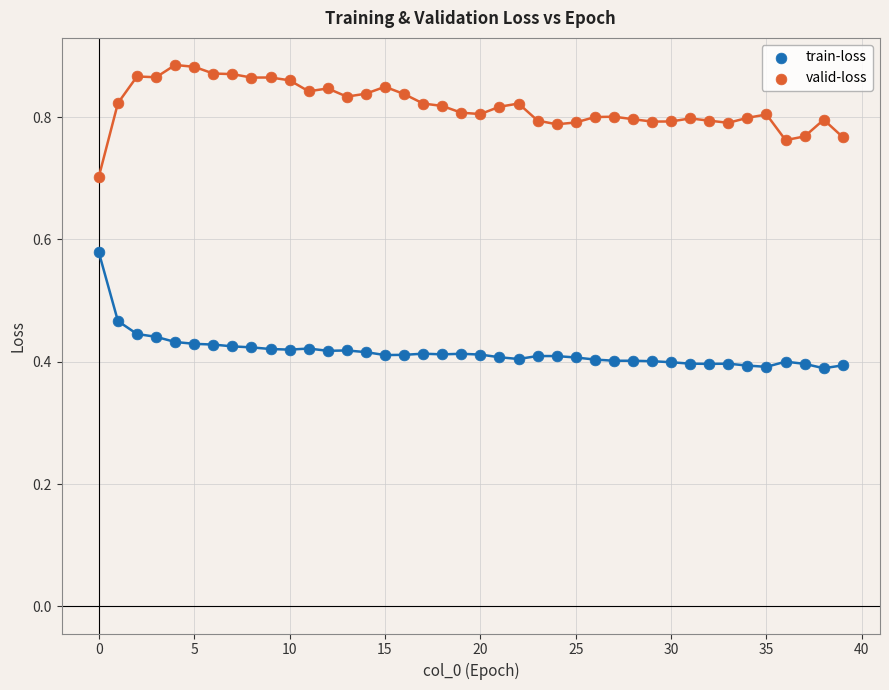

Which series reaches the maximum Y coordinate?

valid-loss